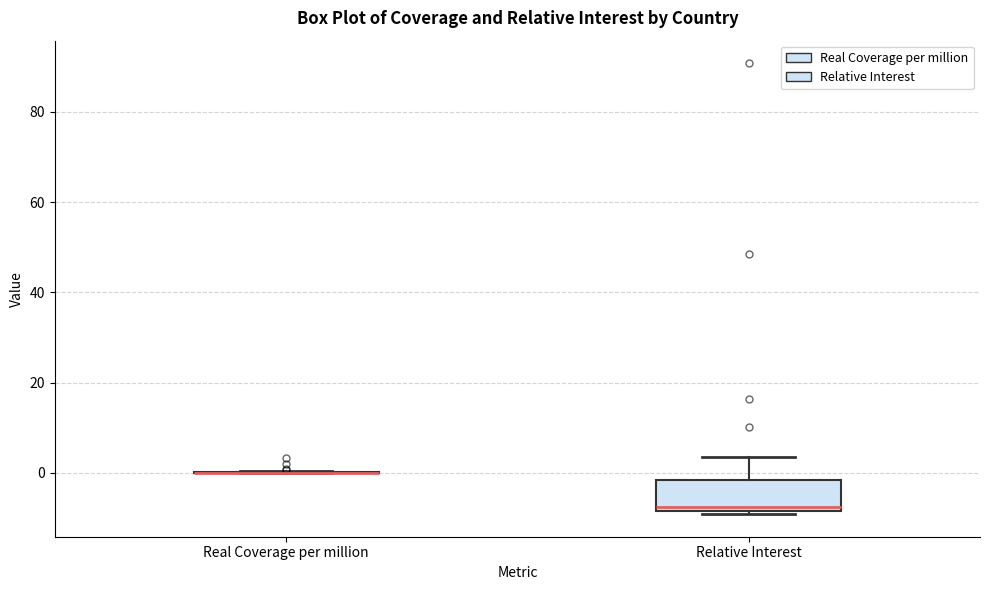

Comparing the boxes themselves (not the whiskers), which one is the tallest?

Relative Interest